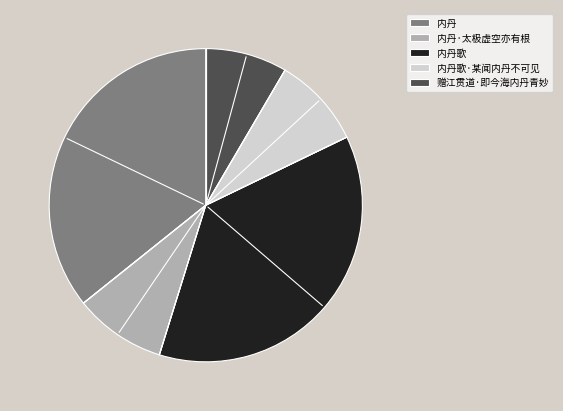

The 内丹歌 slice represents 37% of the pie. True or false?

True